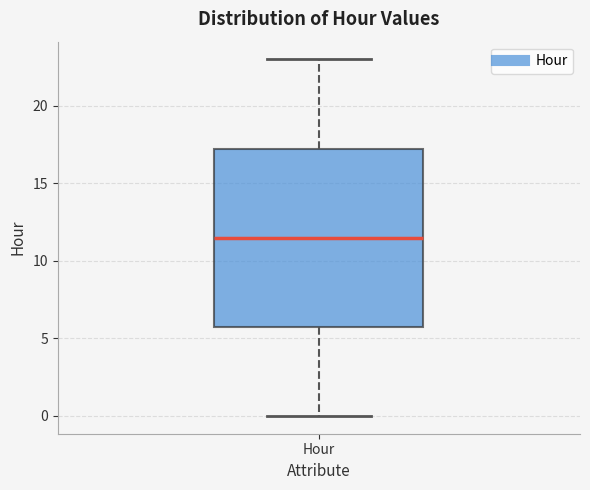

Read this box plot against the y-axis: the position of the median line, the range covered by the box, and the ends of both whiskers. The values are not printed on the chart, so give them approximately, as read against the axis.

median 11.5, box 6.0 to 17.5, whiskers 0.0 to 23.0